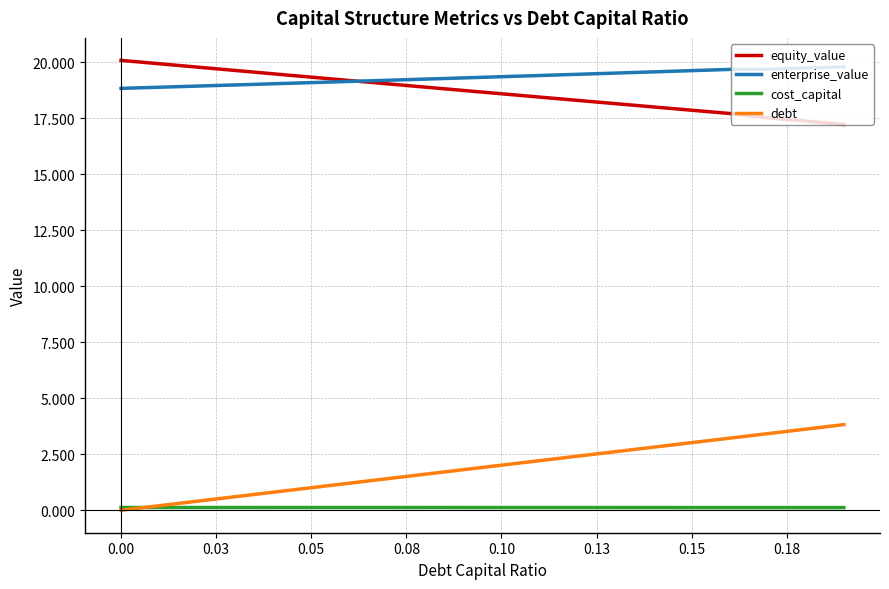

Which series has the widest spread of values?

debt